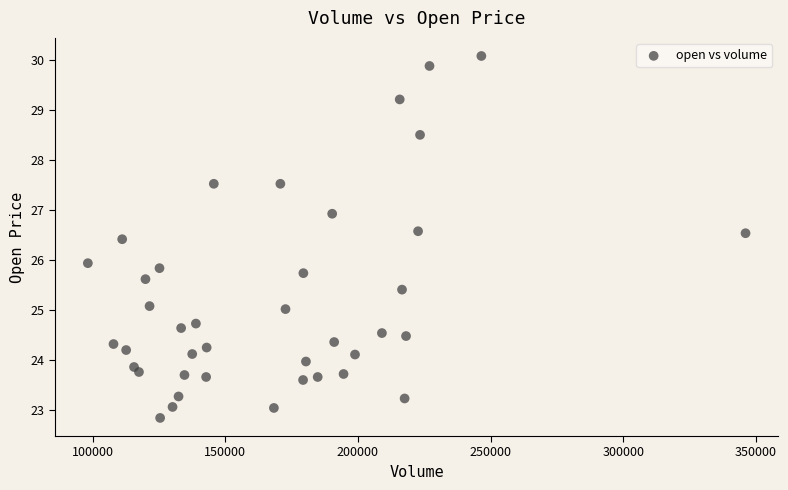

What is the range of X values (max minus min)?

248007.4